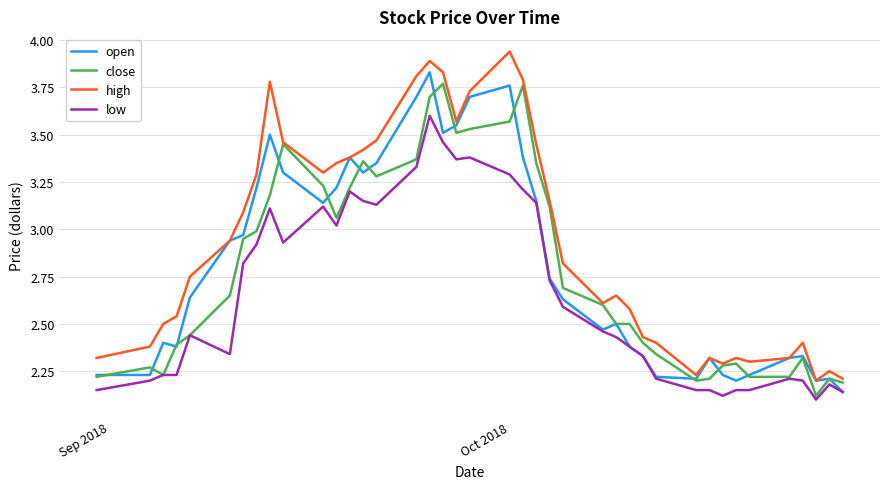

How many lines are shown in the chart?

4